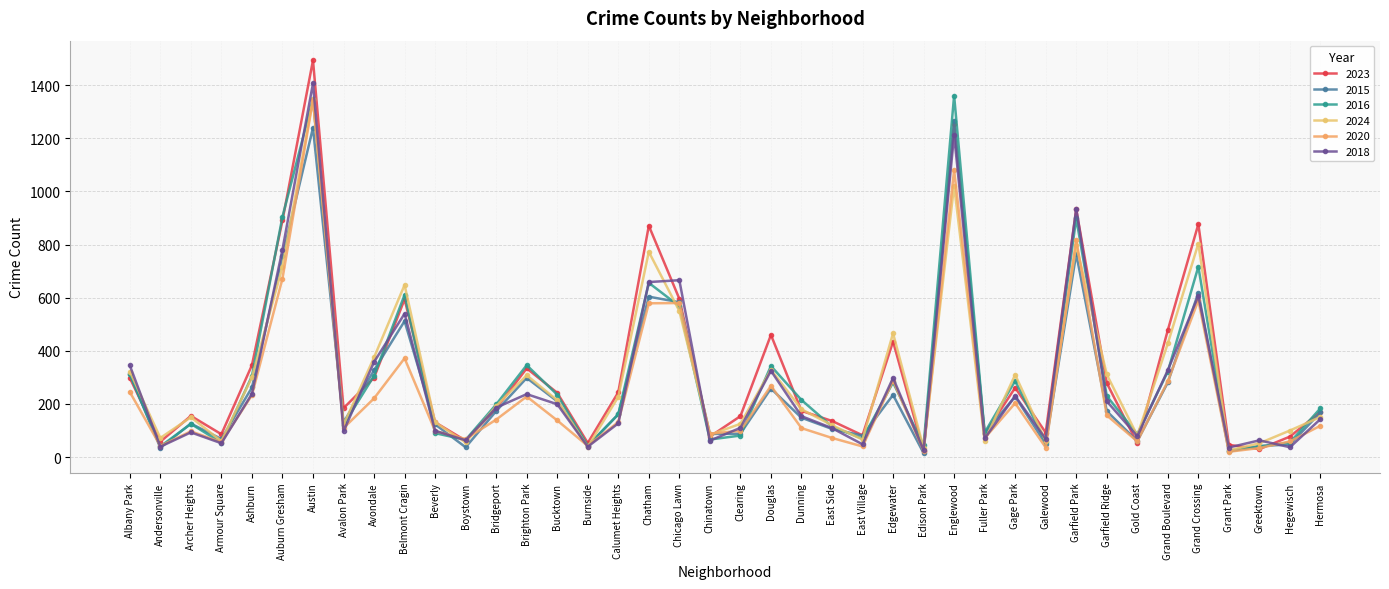

What is the difference between the maximum and second lowest values in the 2023 series?

1464